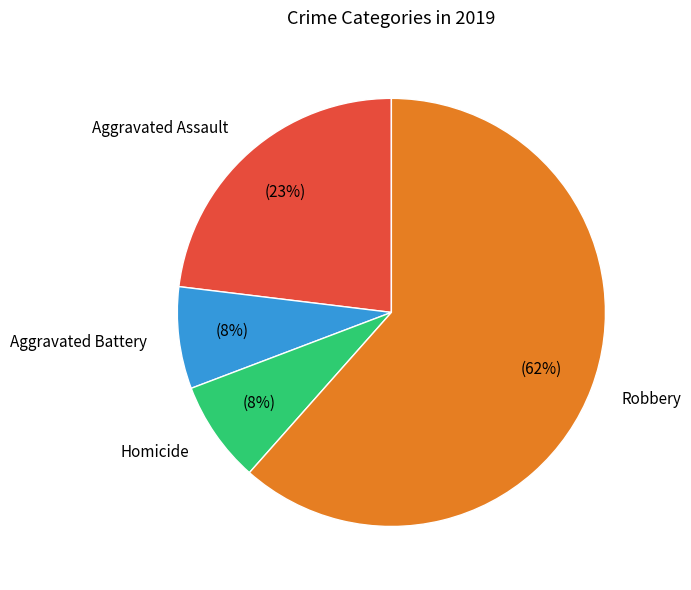

Is it true that Robbery is 62% of the pie?

True